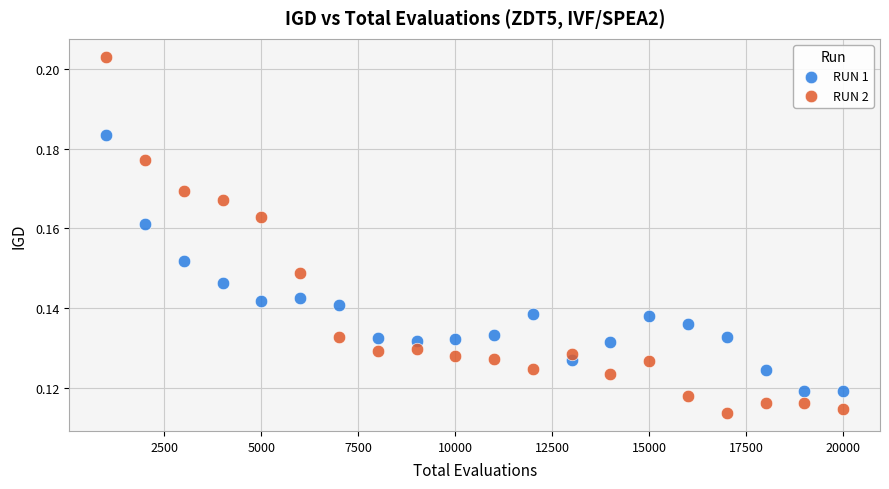

Which series contains the highest Y value?

RUN 2